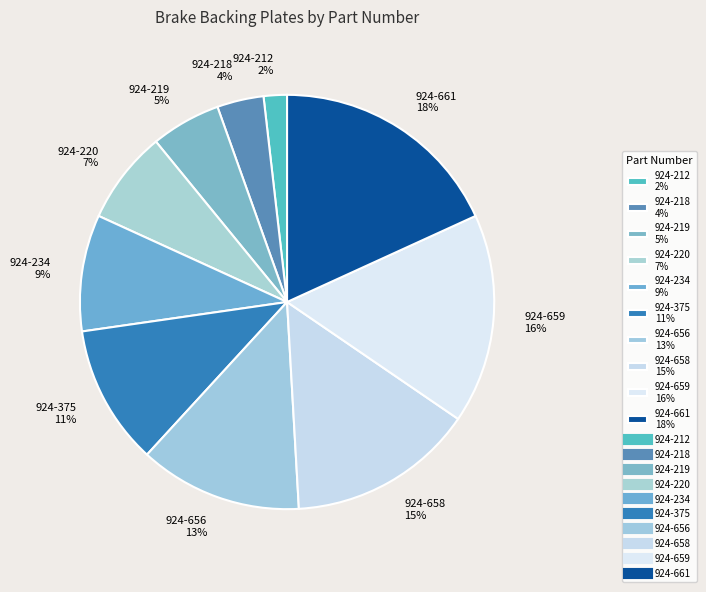

What percentage is the 924-234 slice, to the nearest percent?

9%